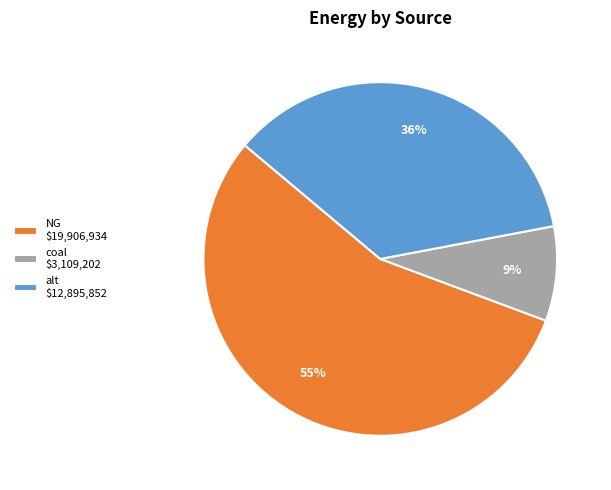

To the nearest percent, what is the average slice percentage?

33%